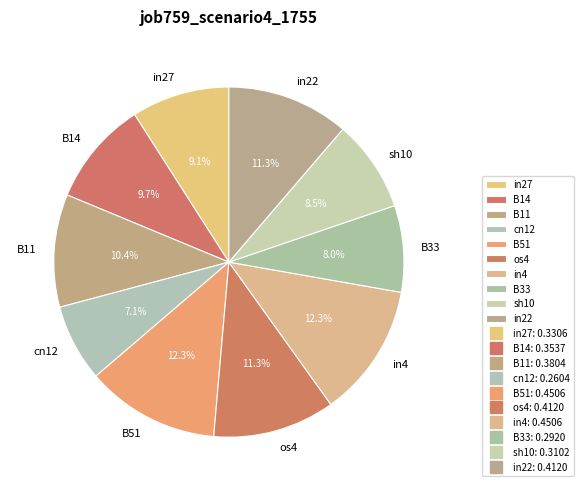

How many slices are in this pie chart?

10